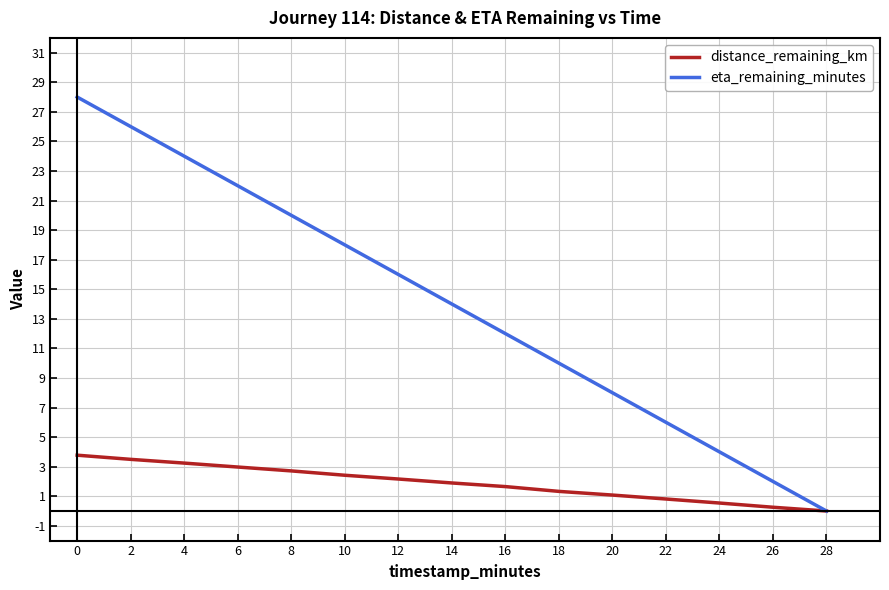

List the series in order of their peak value, lowest first.

distance_remaining_km, eta_remaining_minutes